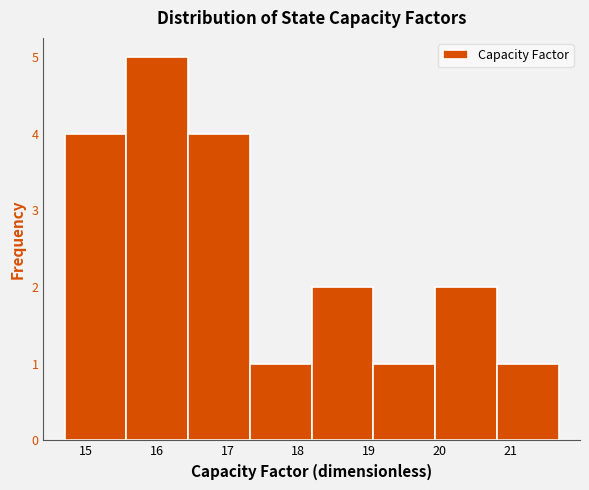

Reading left to right, transcribe this chart: for each bar, give the range it covers on the x-axis and its height. Neither the bar edges nor the heights are printed on the chart, so give them approximately, as read against the axes.

14.7 to 15.6: 4
15.6 to 16.4: 5
16.4 to 17.3: 4
17.3 to 18.2: 1
18.2 to 19.1: 2
19.1 to 19.9: 1
19.9 to 20.8: 2
20.8 to 21.7: 1